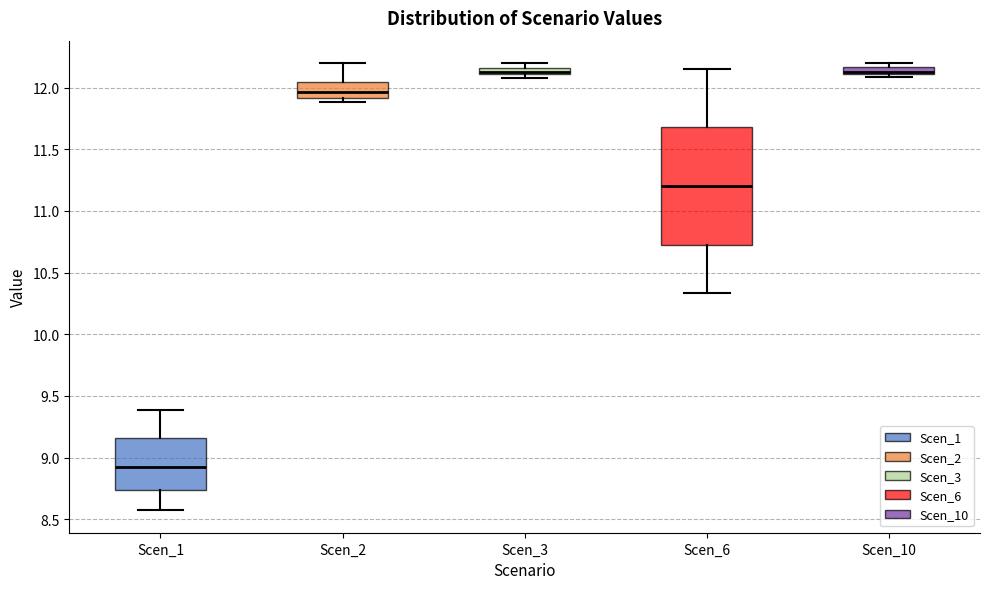

Where is the lower edge of the box for Scen_2 on the y-axis? The values are not printed on the chart, so give them approximately, as read against the axis.

11.90